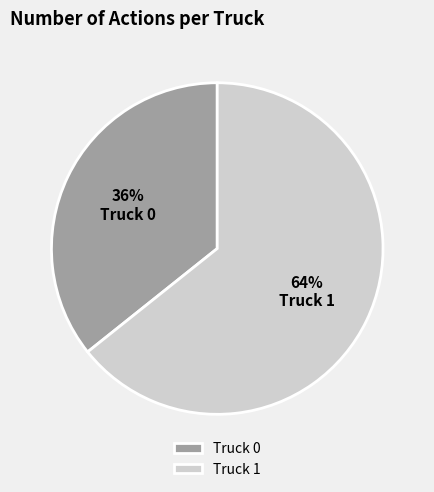

Count the number of slices in the pie.

2